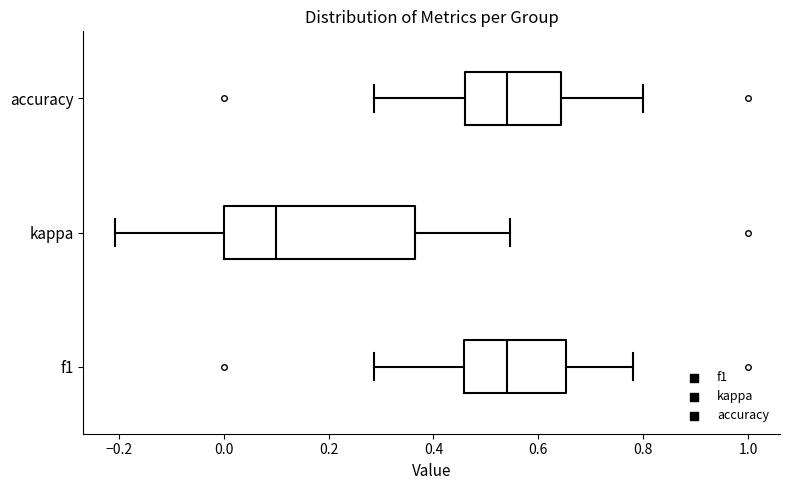

Which box is the widest, from its left edge to its right edge?

kappa